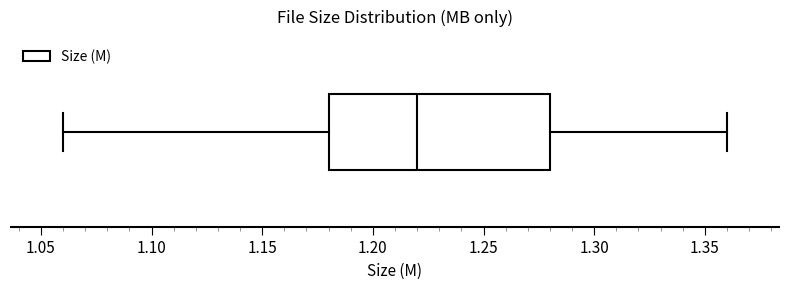

Where does the median line of the box sit on the x-axis? The values are not printed on the chart, so give them approximately, as read against the axis.

1.22